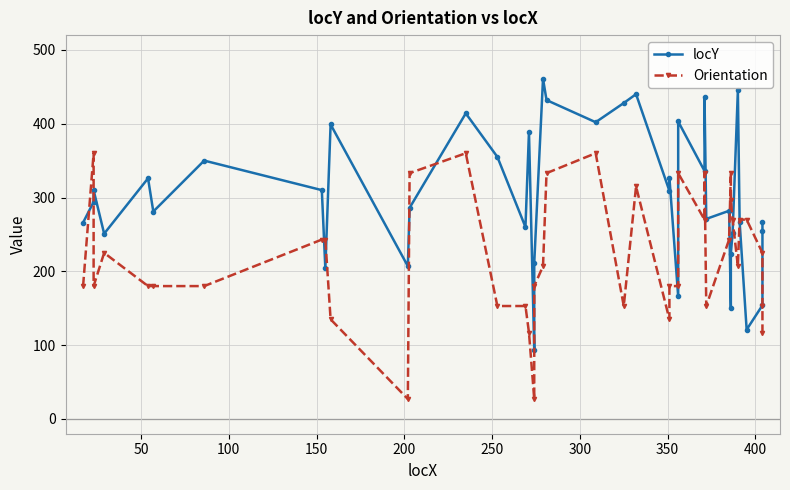

How many times do locY and Orientation cross each other?

12